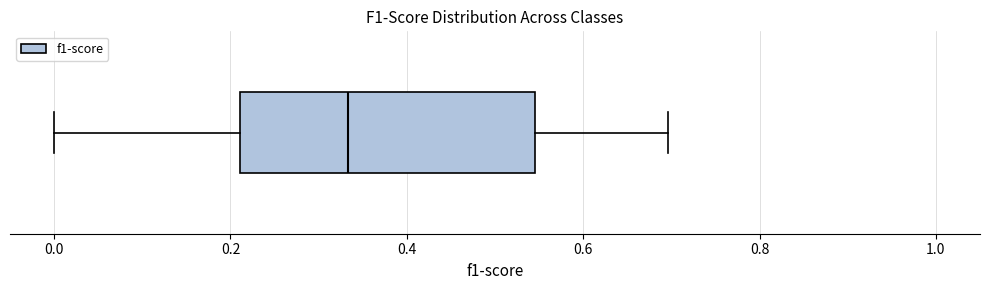

Transcribe this box plot: give where the median line is, the range the box spans, and where the two whiskers end, as read against the x-axis. The values are not printed on the chart, so give them approximately, as read against the axis.

median 0.34, box 0.22 to 0.54, whiskers 0.00 to 0.70